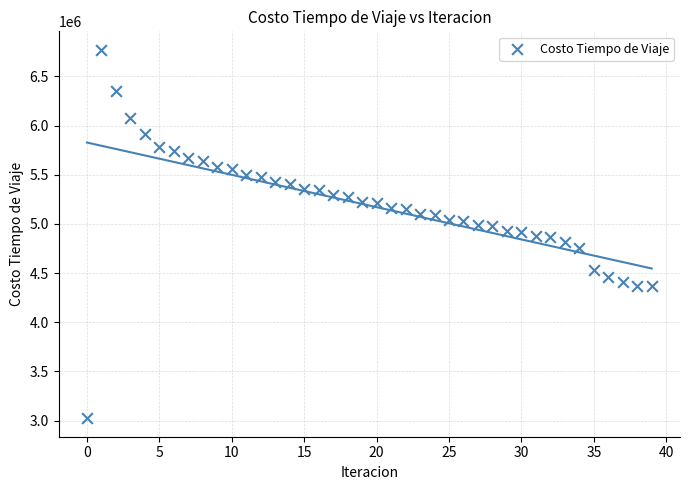

What is the range of Y values (max minus min)?

3747112.4